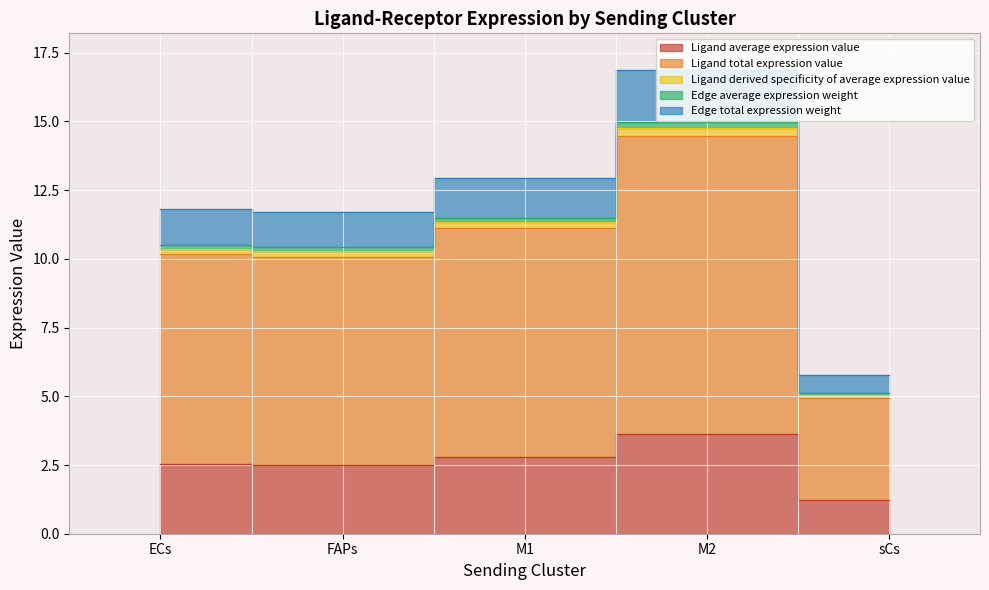

At M1, list the series in order from smallest to largest.

Ligand average expression value, Ligand total expression value, Ligand derived specificity of average expression value, Edge average expression weight, Edge total expression weight